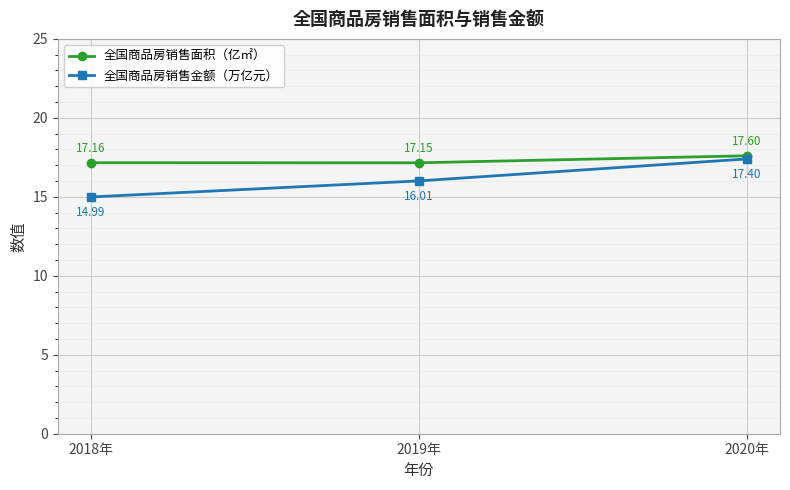

True or false: 全国商品房销售面积（亿㎡） has a value of 17.2 at 2018年.

True